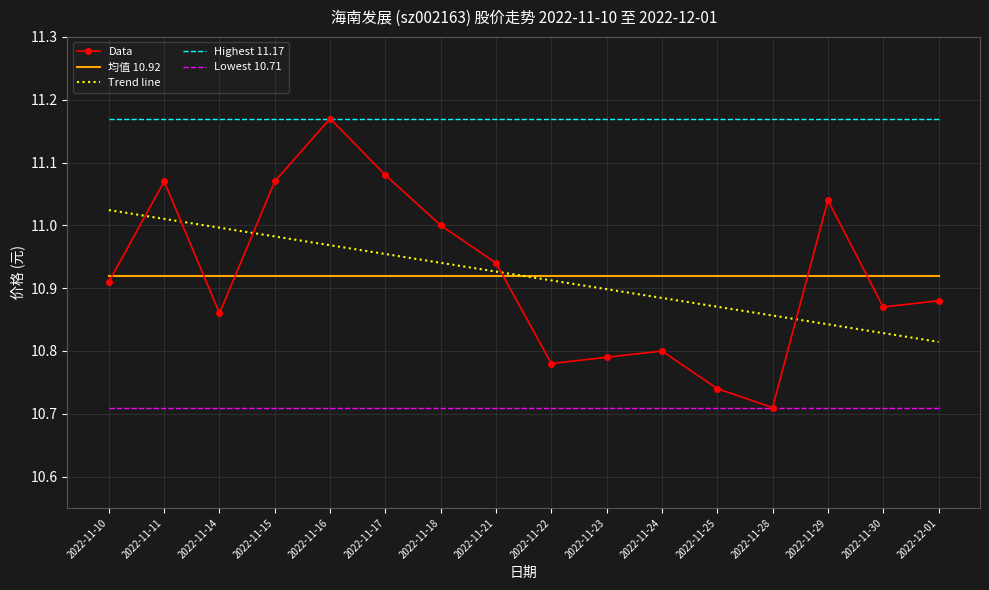

Which series has the widest spread of values?

Data